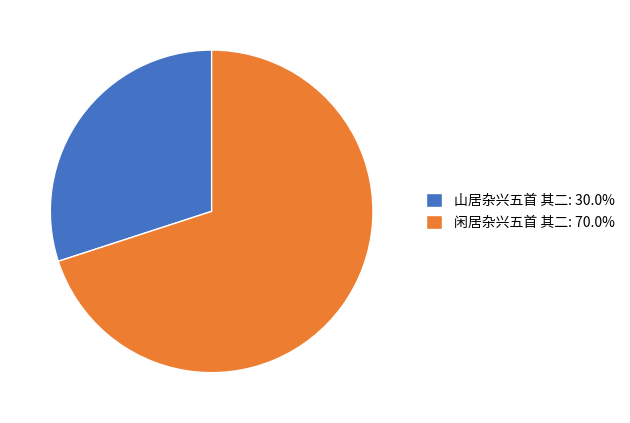

What is the majority slice?

闲居杂兴五首 其二